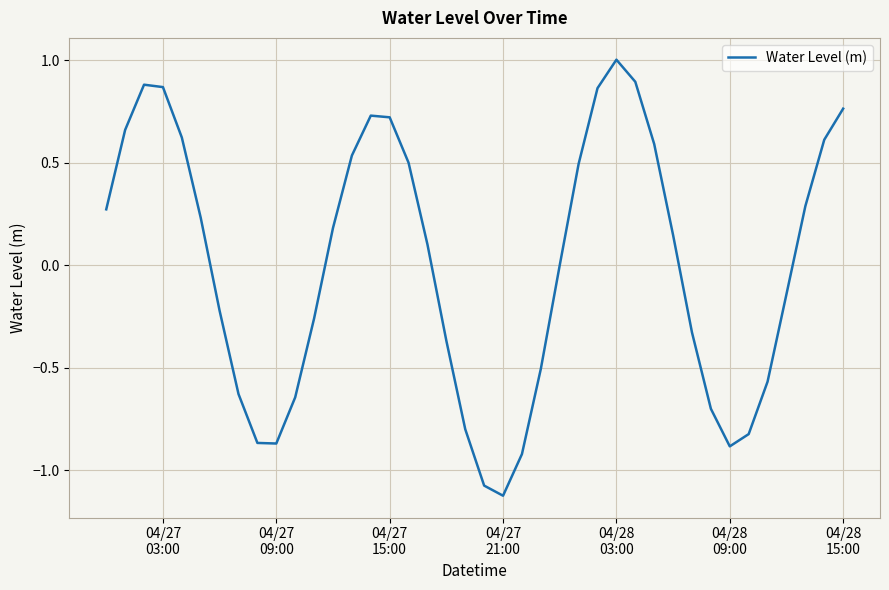

What is the greatest value displayed?

1.0